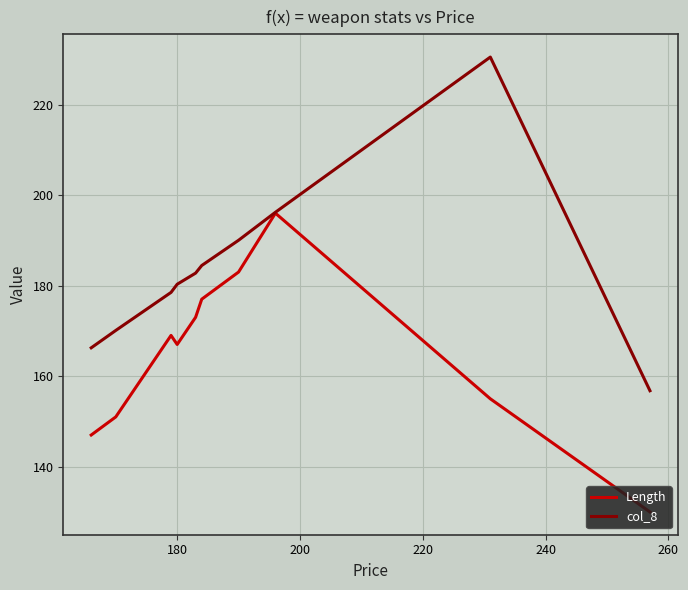

What is the lowest value of the col_8 series?

156.8